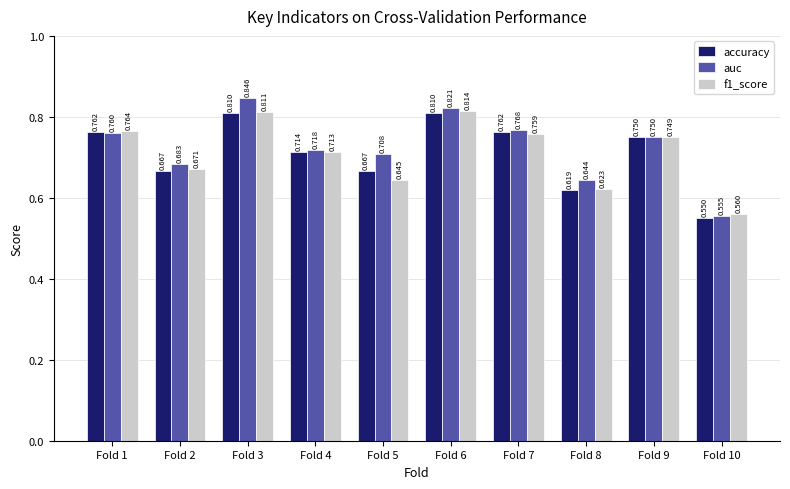

Is the value of auc at Fold 6 greater than the value of f1_score at Fold 10?

Yes